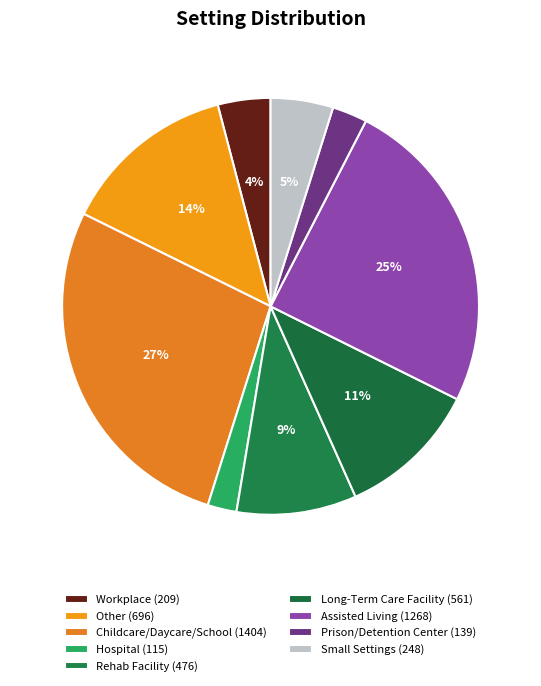

How many slices are in this pie chart?

9